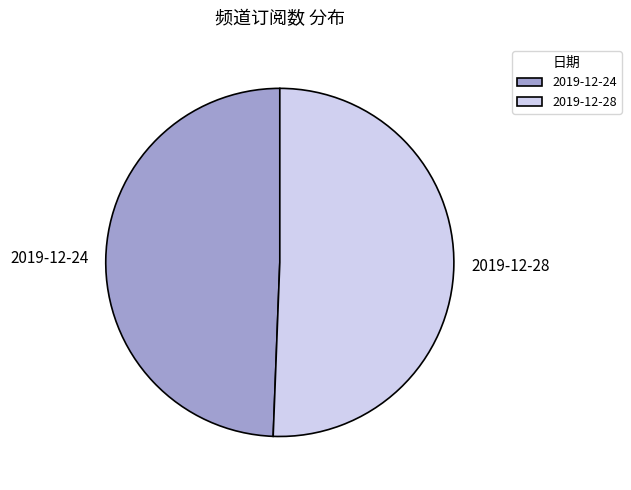

Which has a higher value, 2019-12-24 or 2019-12-28?

2019-12-28